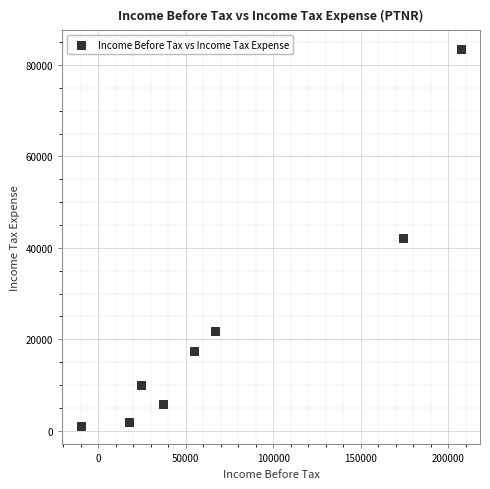

What is the average X value?

71438